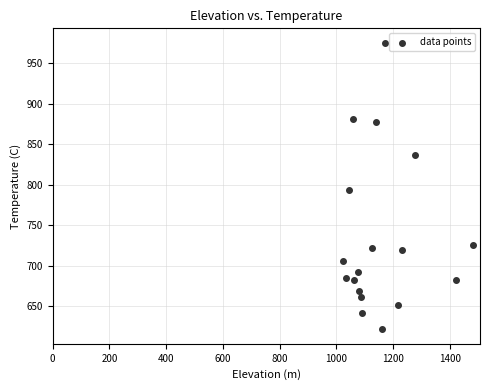

What Y value in the scatter plot is closest to 798?

793.1